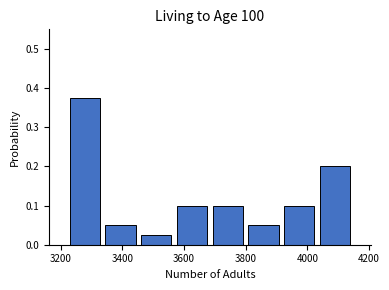

What is the height of the bar covering 3560 to 3680 on the x-axis? Neither the bar edges nor the heights are printed on the chart, so give them approximately, as read against the axes.

0.10